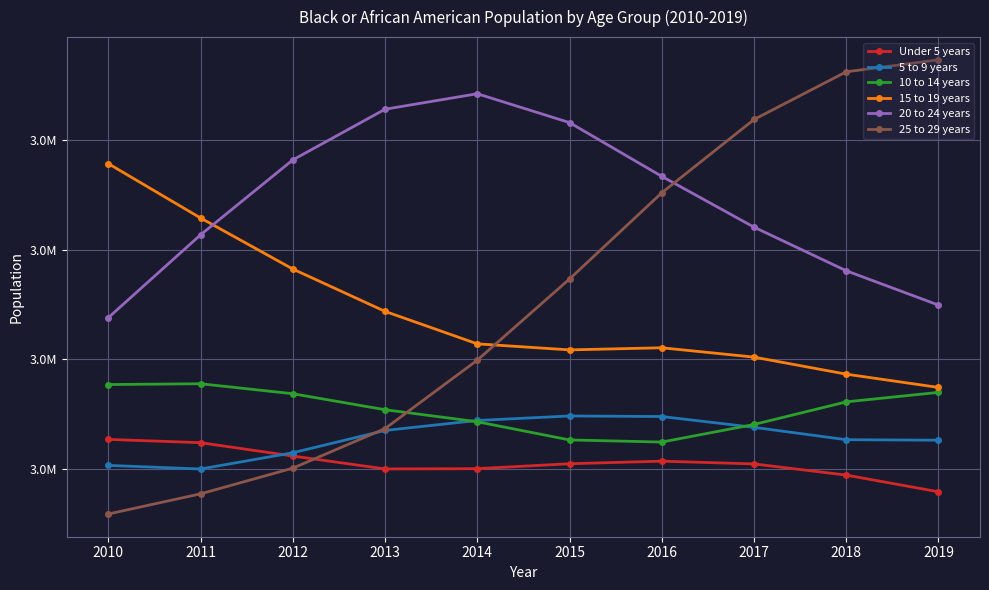

What are all the series names shown in the legend?

Under 5 years, 5 to 9 years, 10 to 14 years, 15 to 19 years, 20 to 24 years, 25 to 29 years